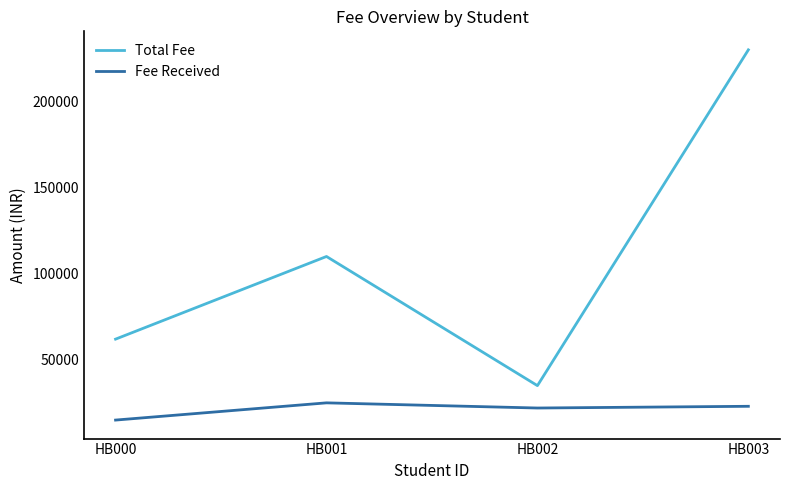

Is the value of Total Fee at HB003 greater than the value of Fee Received at HB003?

Yes